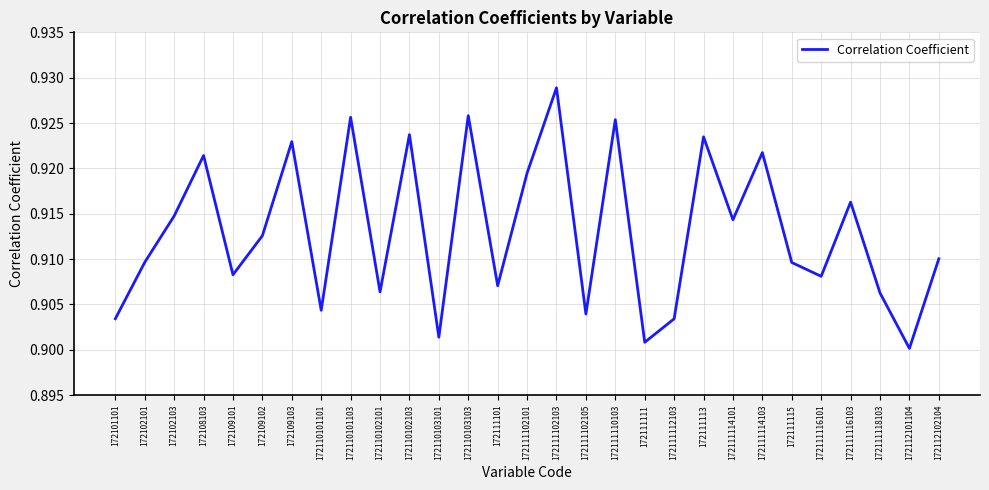

What position from the left is 172102103?

3